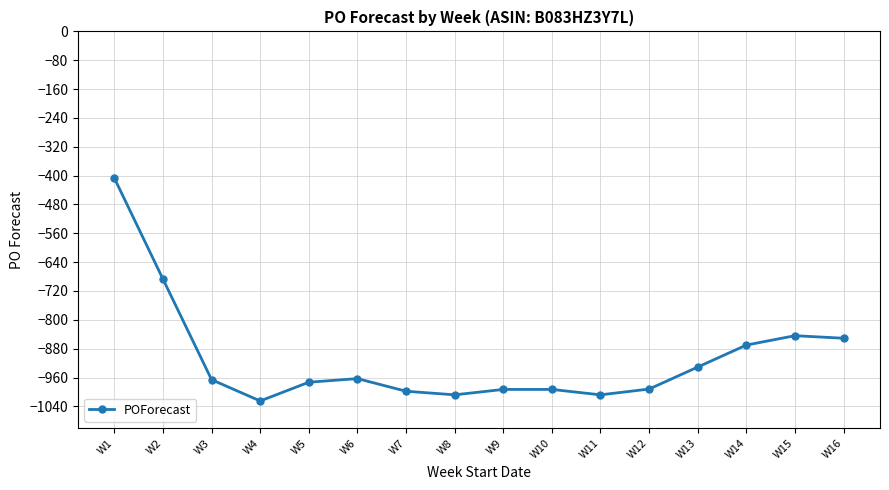

Is this an area chart (filled region under the line)?

No